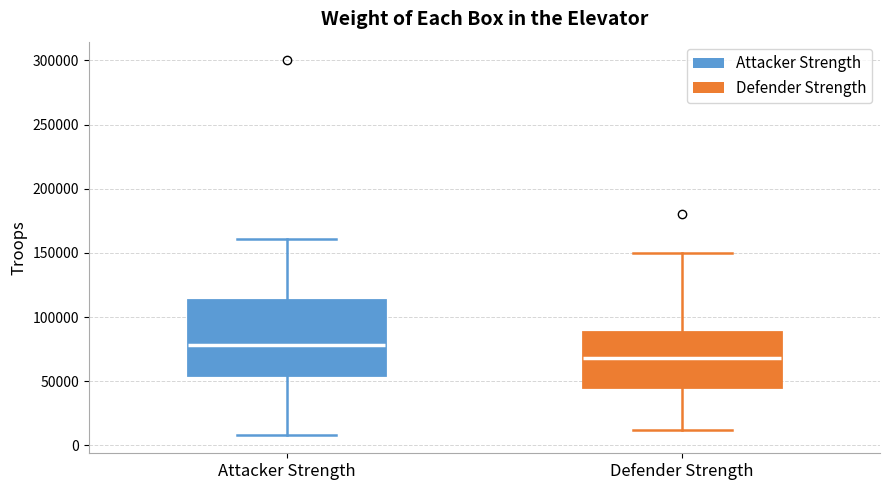

Where is the upper edge of the box for Attacker Strength on the y-axis? The values are not printed on the chart, so give them approximately, as read against the axis.

115000